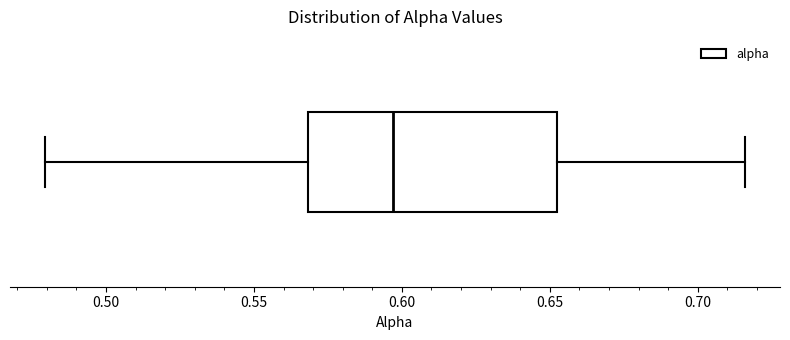

Transcribe this box plot: give where the median line is, the range the box spans, and where the two whiskers end, as read against the x-axis. The values are not printed on the chart, so give them approximately, as read against the axis.

median 0.595, box 0.570 to 0.650, whiskers 0.480 to 0.715